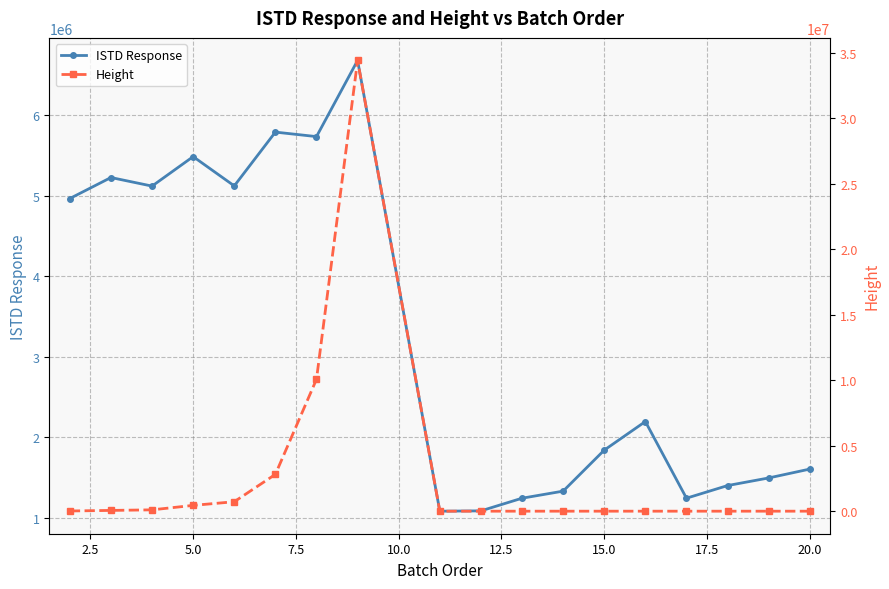

The value of ISTD Response at 20.0 is 1604175. True or false?

True